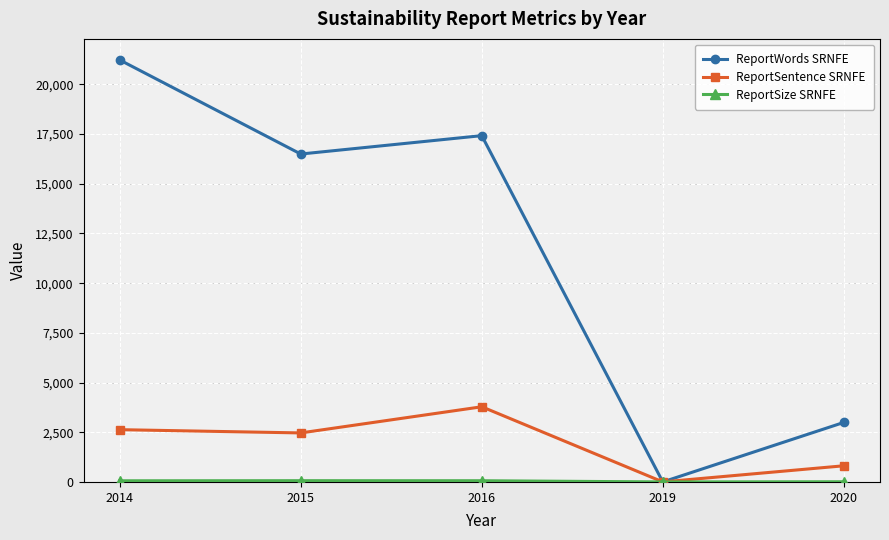

True or false: ReportSentence SRNFE has more than 0 interior local peaks.

True